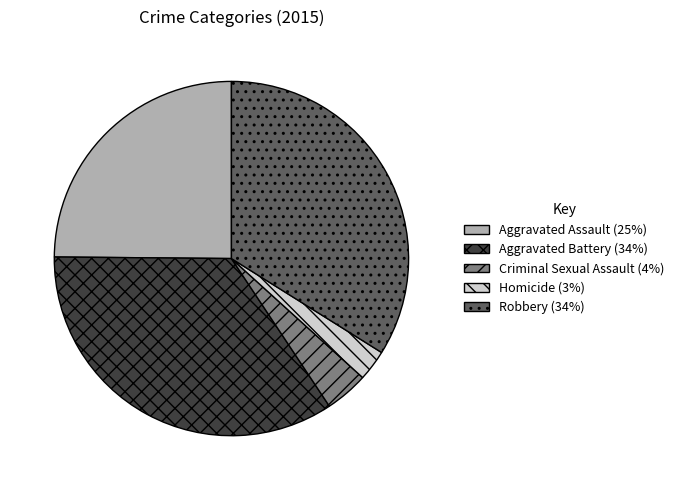

True or false: Aggravated Battery accounts for 46% of the total.

False